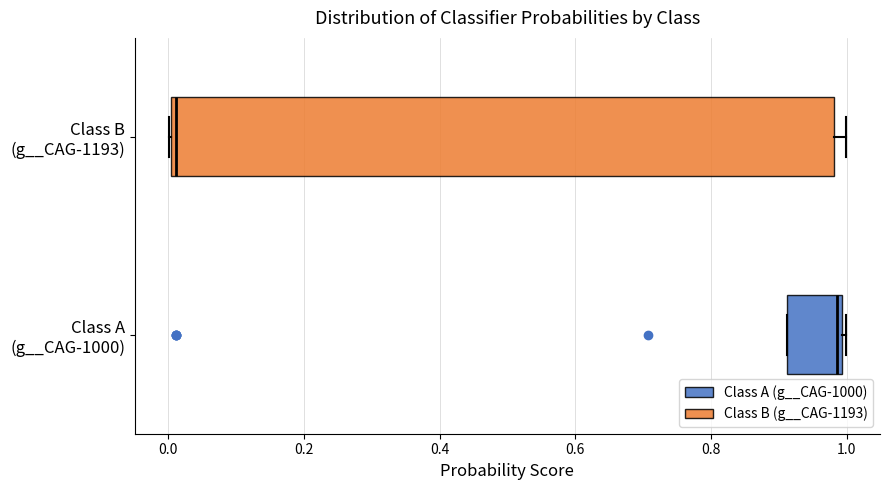

Which box is the widest, from its left edge to its right edge?

Class B (g__CAG-1193)